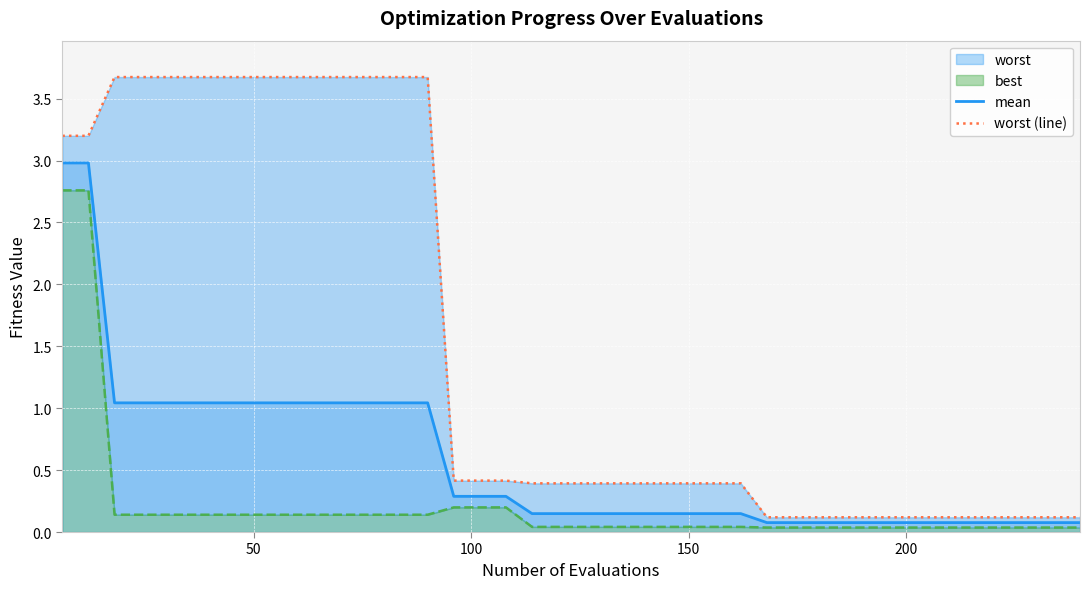

Reading right to left, list all the values displayed in this chart.

mean: 0.1	0.1	0.1	0.1	0.1	0.1	0.1	0.1	0.1	0.1	0.1	0.1	0.1	0.1	0.1	0.1	0.1	0.1	0.1	0.1	0.1	0.1	0.3	0.3	0.3	1.0	1.0	1.0	1.0	1.0	1.0	1.0	1.0	1.0	1.0	1.0	1.0	1.0	3.0	3.0
worst (line): 0.1	0.1	0.1	0.1	0.1	0.1	0.1	0.1	0.1	0.1	0.1	0.1	0.1	0.4	0.4	0.4	0.4	0.4	0.4	0.4	0.4	0.4	0.4	0.4	0.4	3.7	3.7	3.7	3.7	3.7	3.7	3.7	3.7	3.7	3.7	3.7	3.7	3.7	3.2	3.2